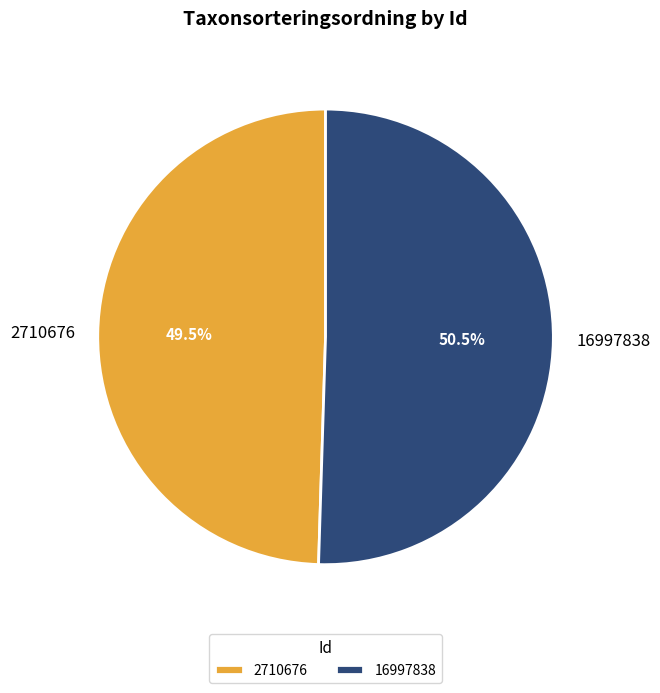

What is the total percentage of 16997838 and 2710676?

100.0%